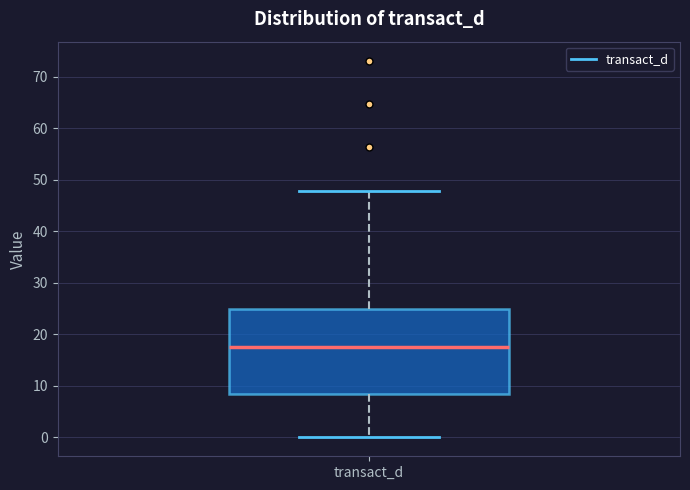

Where is the upper edge of the box for transact_d on the y-axis? The values are not printed on the chart, so give them approximately, as read against the axis.

25